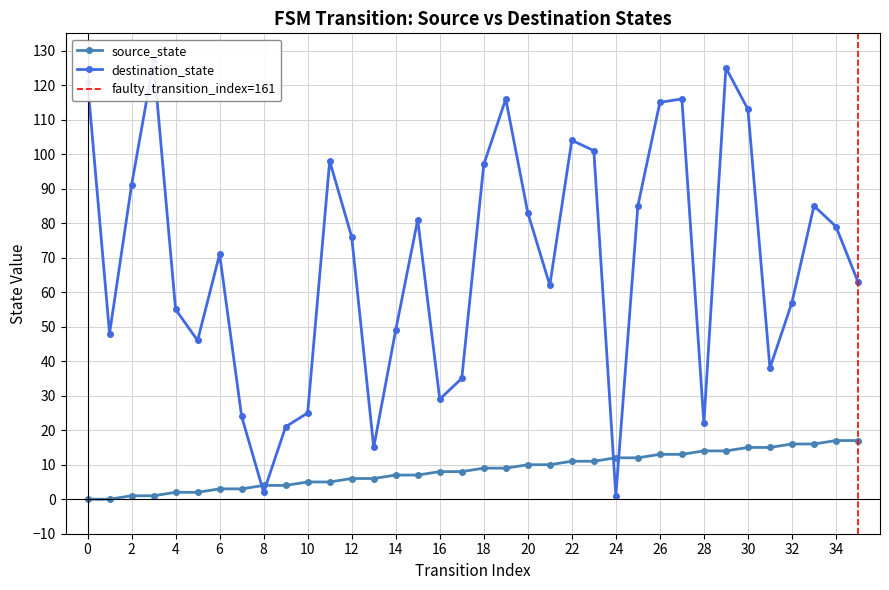

Reading right to left, what are all the values shown in this chart?

source_state: 17	17	16	16	15	15	14	14	13	13	12	12	11	11	10	10	9	9	8	8	7	7	6	6	5	5	4	4	3	3	2	2	1	1	0	0
destination_state: 63	79	85	57	38	113	125	22	116	115	85	1	101	104	62	83	116	97	35	29	81	49	15	76	98	25	21	2	24	71	46	55	127	91	48	121